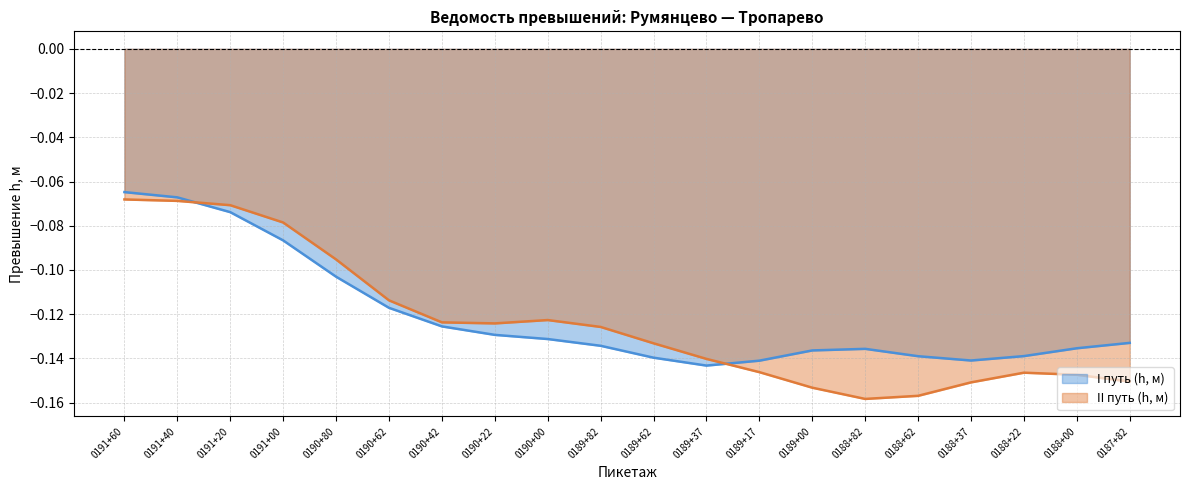

Is the value of I путь (h, м) at 0188+22 greater than the value of II путь (h, м) at 0190+22?

No